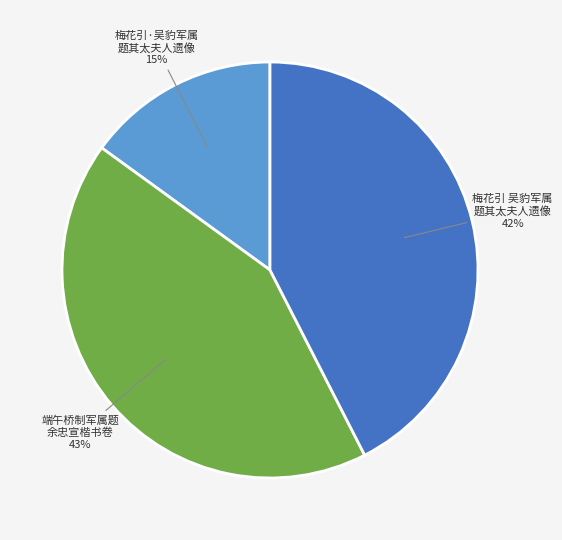

Does 梅花引 吴豹军属 题其太夫人遗像 account for over 50% of the chart?

No